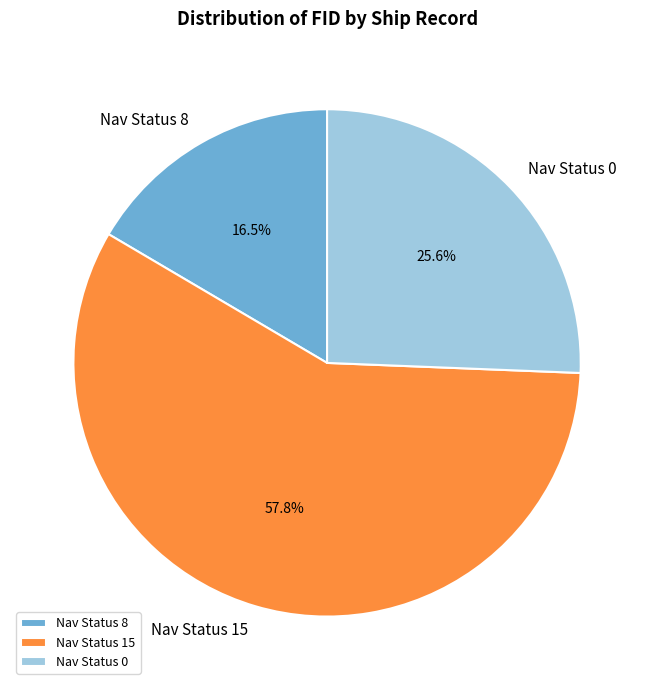

Count the number of slices in the pie.

3